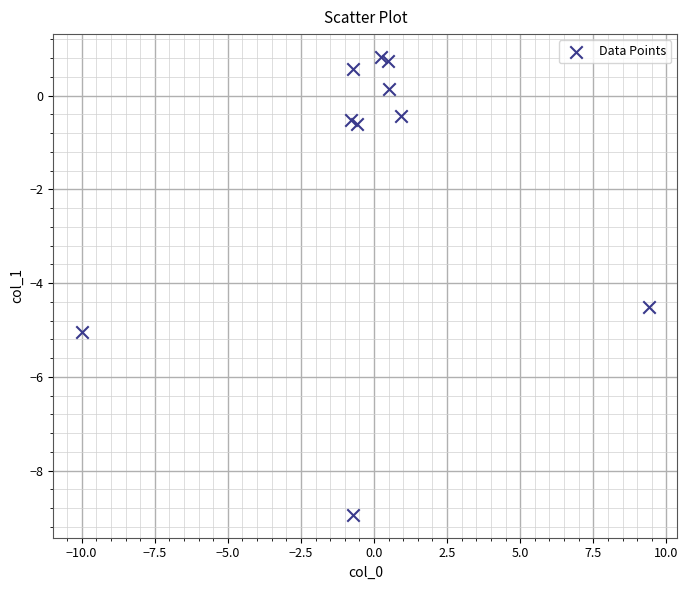

What Y value in the scatter plot is closest to -4?

-4.5